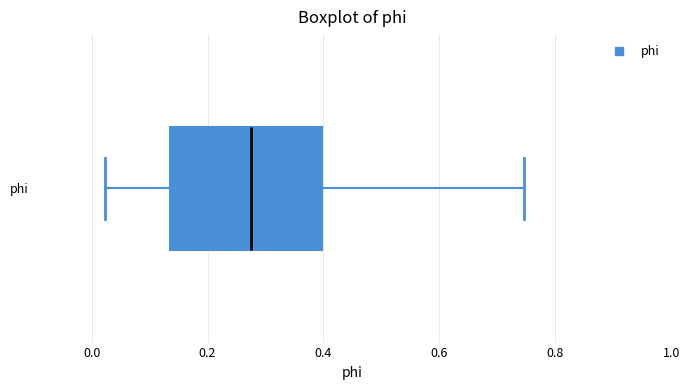

Where is the right edge of the box for phi on the x-axis? The values are not printed on the chart, so give them approximately, as read against the axis.

0.40